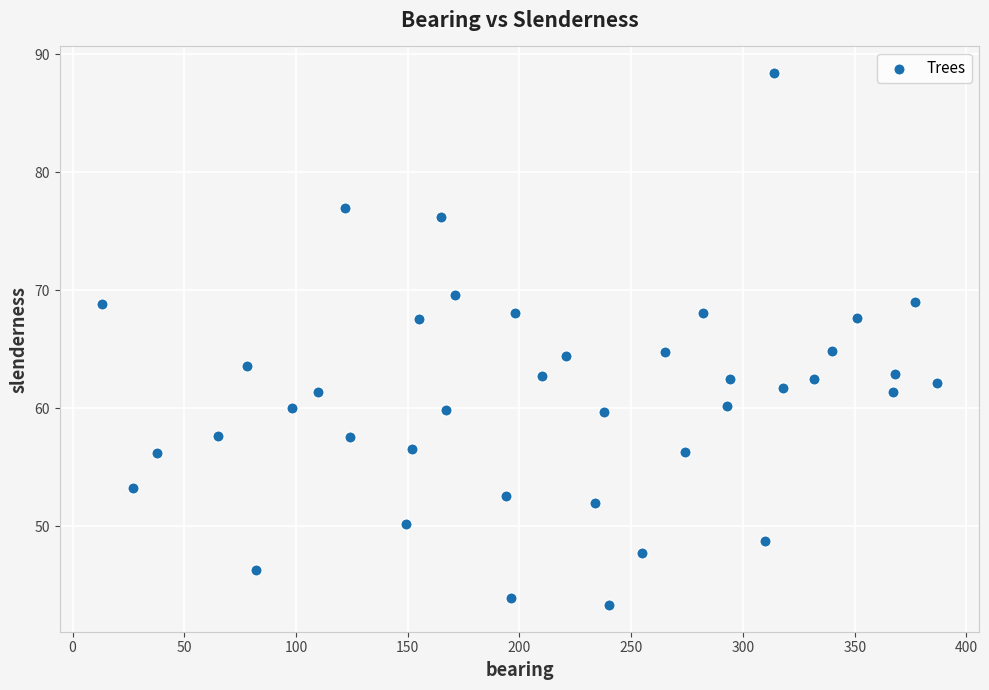

What is the range of Y values (max minus min)?

45.1